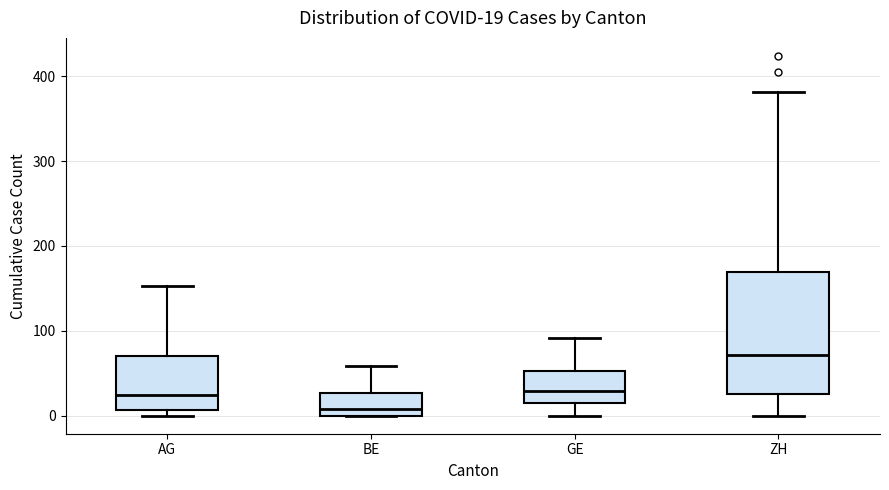

Which box is the tallest, from its lower edge to its upper edge?

ZH